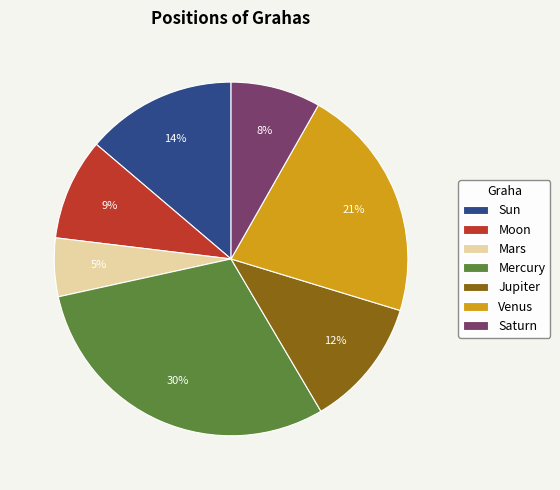

Do Mars and Saturn together represent more than half of the pie?

No